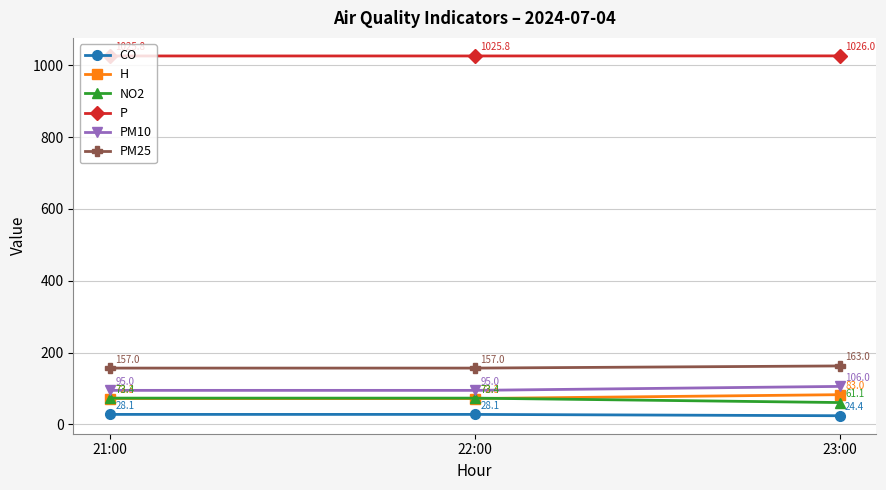

What is the label of the 2nd point from the left?

22:00